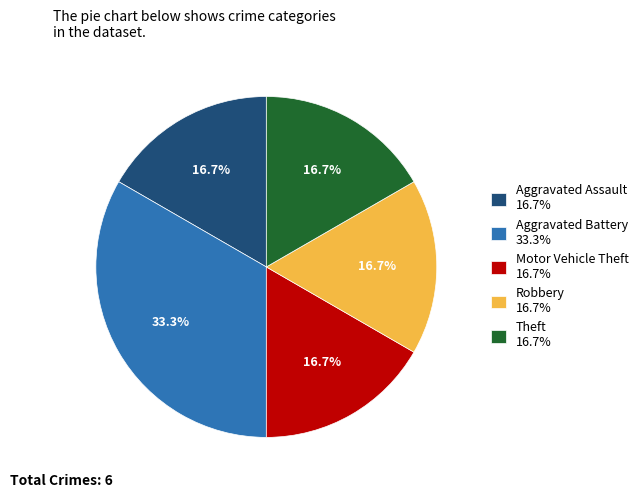

Is it true that Robbery is 9% of the pie?

False